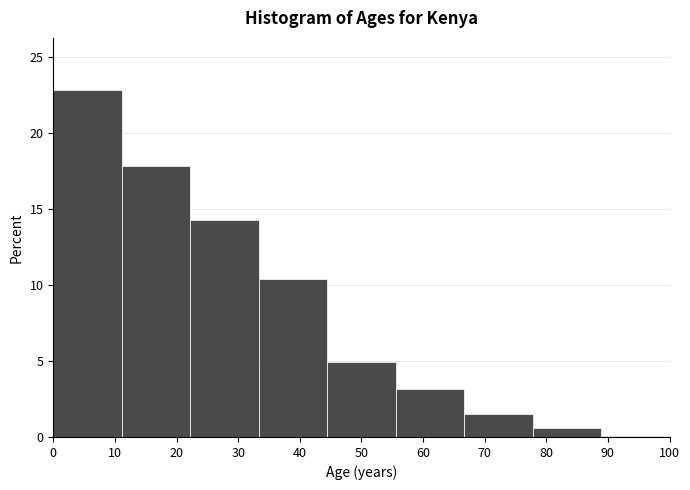

Reading left to right, list every bar in this chart as the range it spans on the x-axis followed by its height. Neither the bar edges nor the heights are printed on the chart, so give them approximately, as read against the axes.

0 to 11: 23.0
11 to 22: 18.0
22 to 33: 14.5
33 to 44: 10.5
44 to 56: 5.0
56 to 67: 3.0
67 to 78: 1.5
78 to 89: 0.5
89 to 100: under 0.5